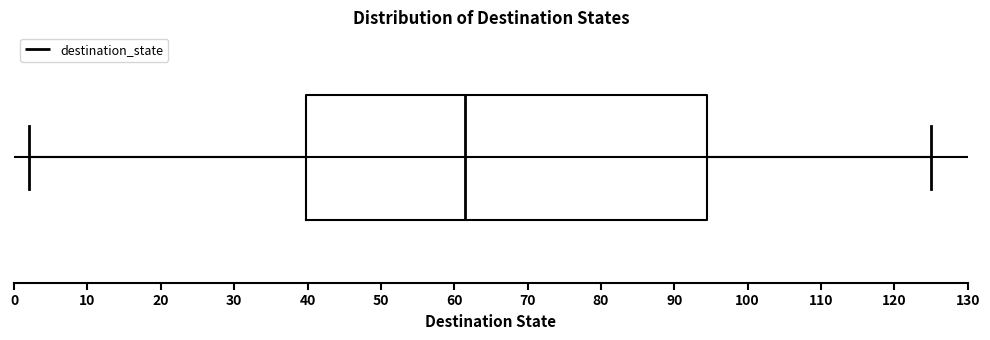

Transcribe this box plot: give where the median line is, the range the box spans, and where the two whiskers end, as read against the x-axis. The values are not printed on the chart, so give them approximately, as read against the axis.

median 62, box 40 to 95, whiskers 2 to 125